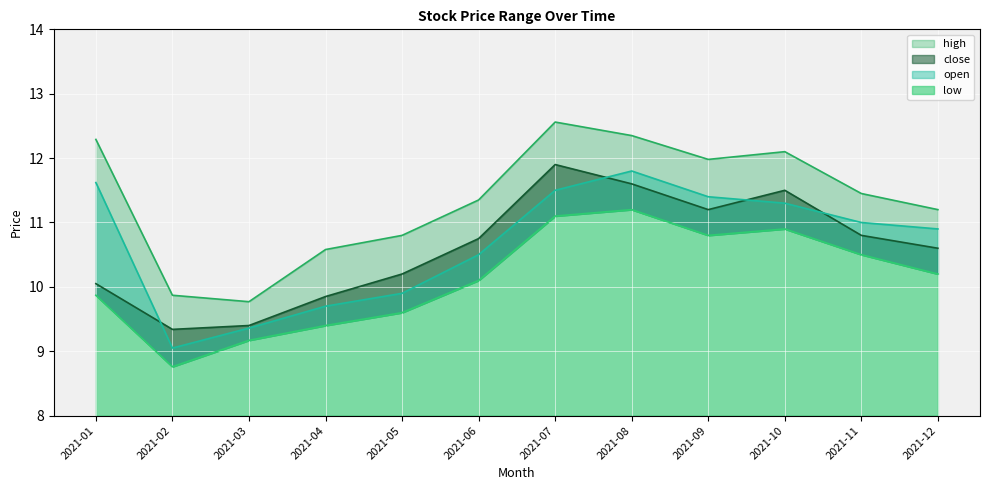

Is it true that high equals 10.6 at 2021-04?

True